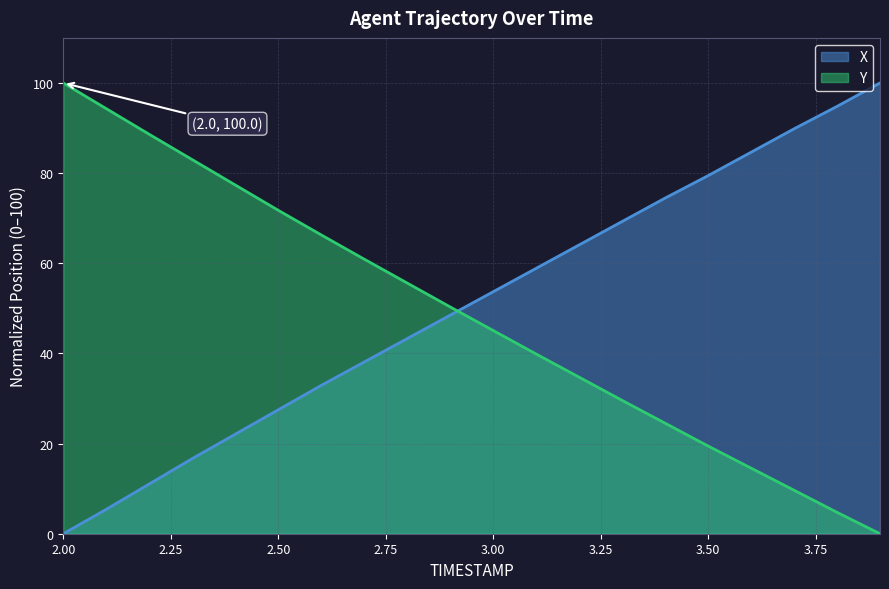

Is the value of X at 2.9 greater than the value of Y at 3.9?

Yes